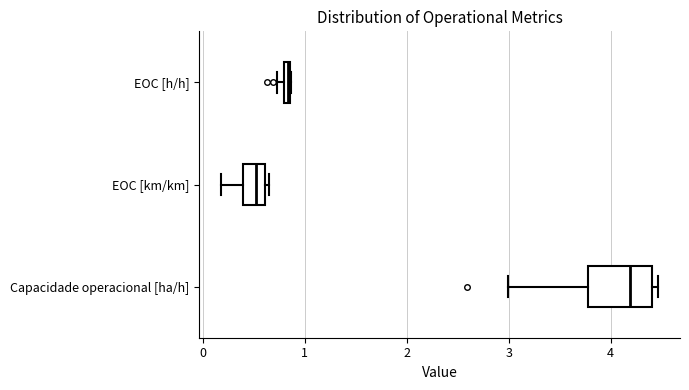

Where is the left edge of the box for EOC [h/h] on the x-axis? The values are not printed on the chart, so give them approximately, as read against the axis.

0.8